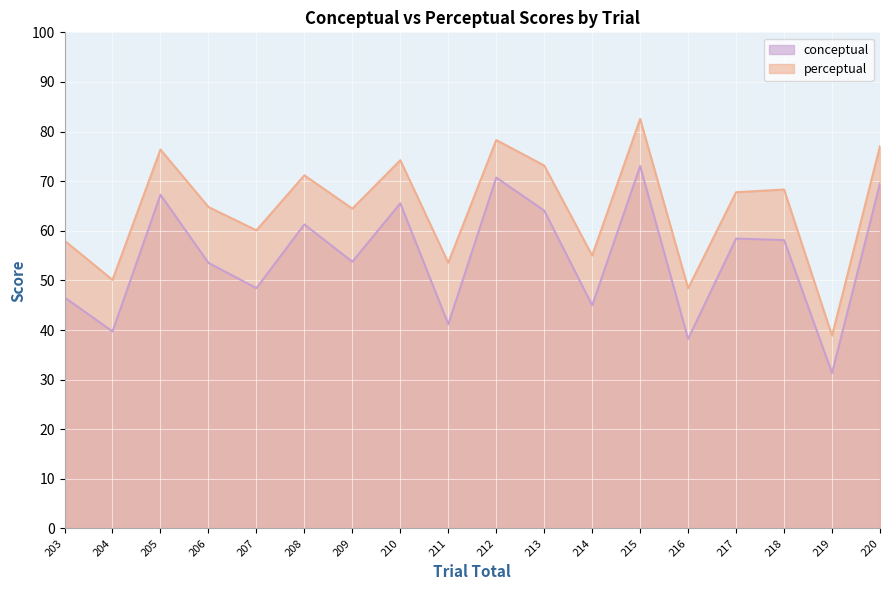

Reading left to right, what are all the values shown in this chart?

conceptual: 203=46.6	204=39.7	205=67.3	206=53.5	207=48.4	208=61.3	209=53.8	210=65.5	211=41.2	212=70.7	213=64.1	214=45.0	215=73.0	216=38.2	217=58.4	218=58.1	219=31.3	220=69.5
perceptual: 203=58.0	204=50.1	205=76.4	206=64.8	207=60.1	208=71.2	209=64.5	210=74.2	211=53.6	212=78.3	213=73.2	214=55.0	215=82.5	216=48.4	217=67.8	218=68.3	219=38.9	220=77.1